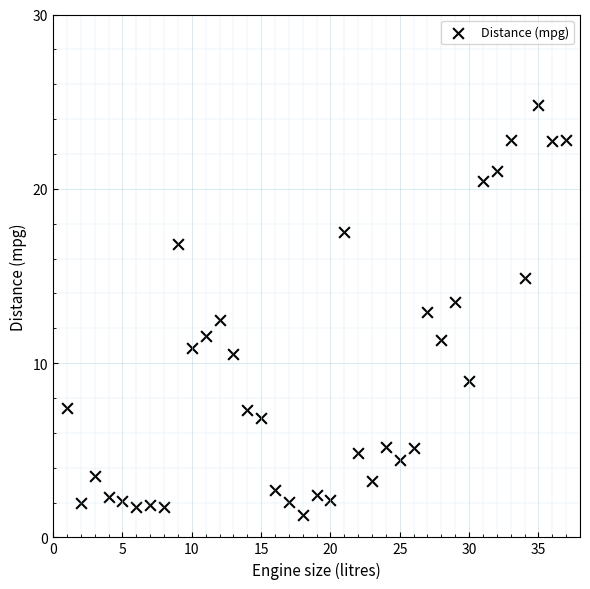

What is the range of Y values (max minus min)?

23.5